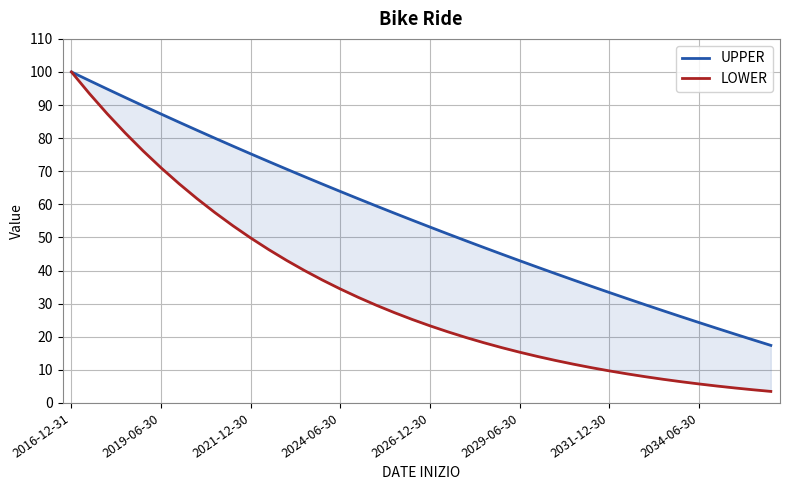

Does the chart display data point markers on the line(s)?

No